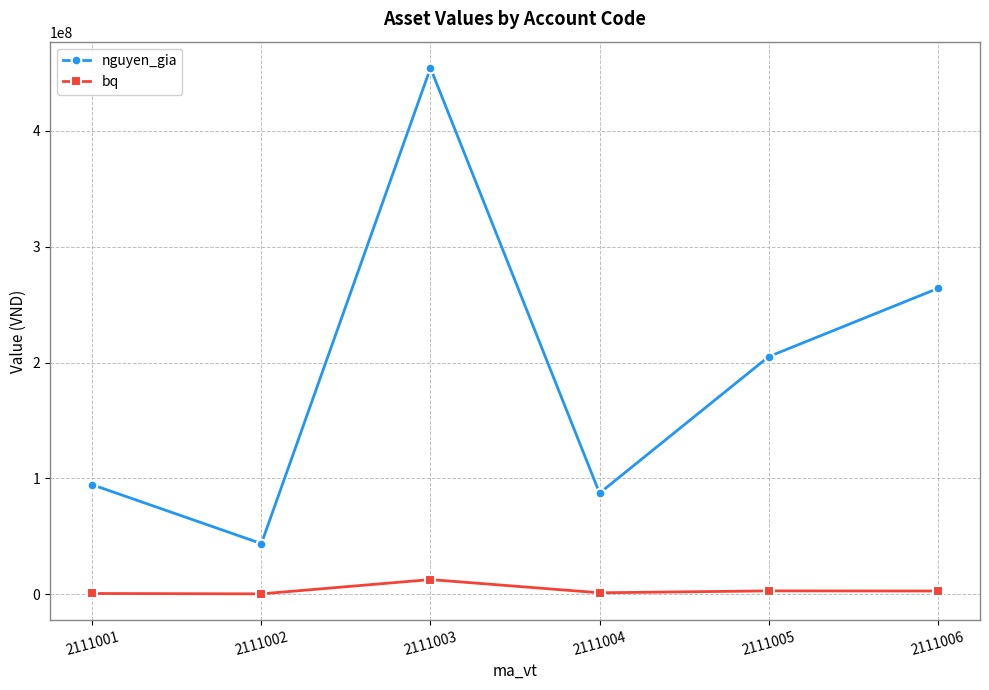

What is the maximum value for bq?

12620699